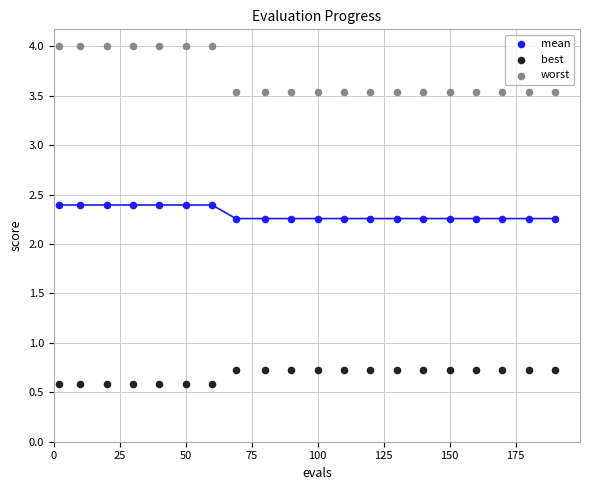

Across all data points, what is the range of X values (max minus min)?

188.0